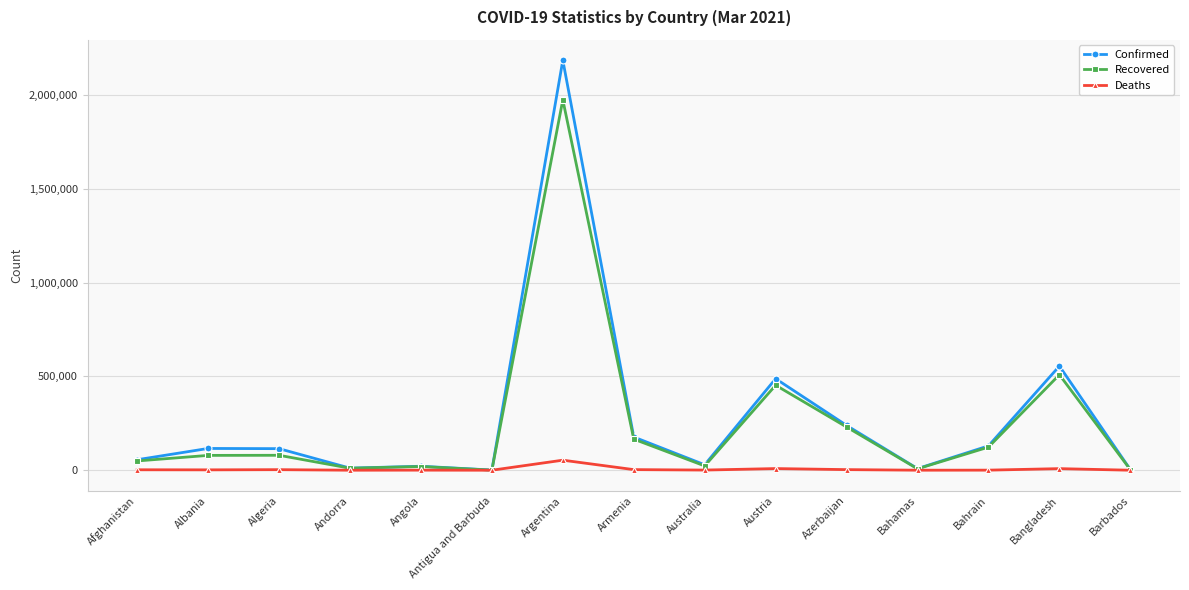

The Recovered series shows 19835 at Angola. True or false?

True